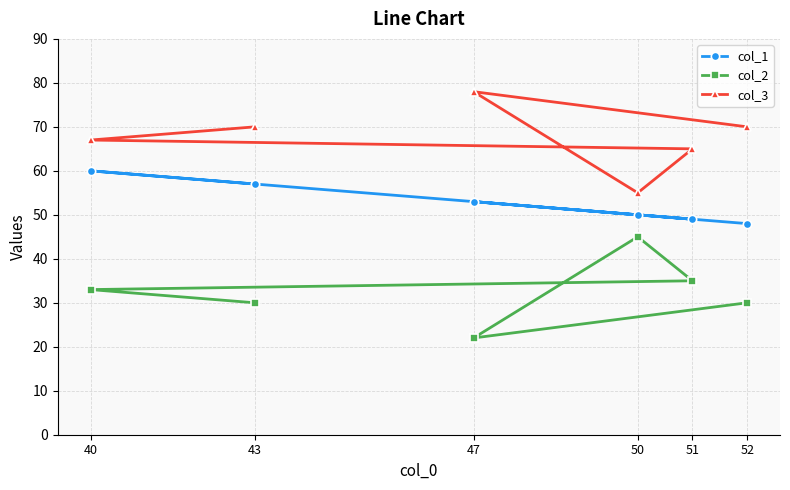

At which category is the sum across all series the highest?

40